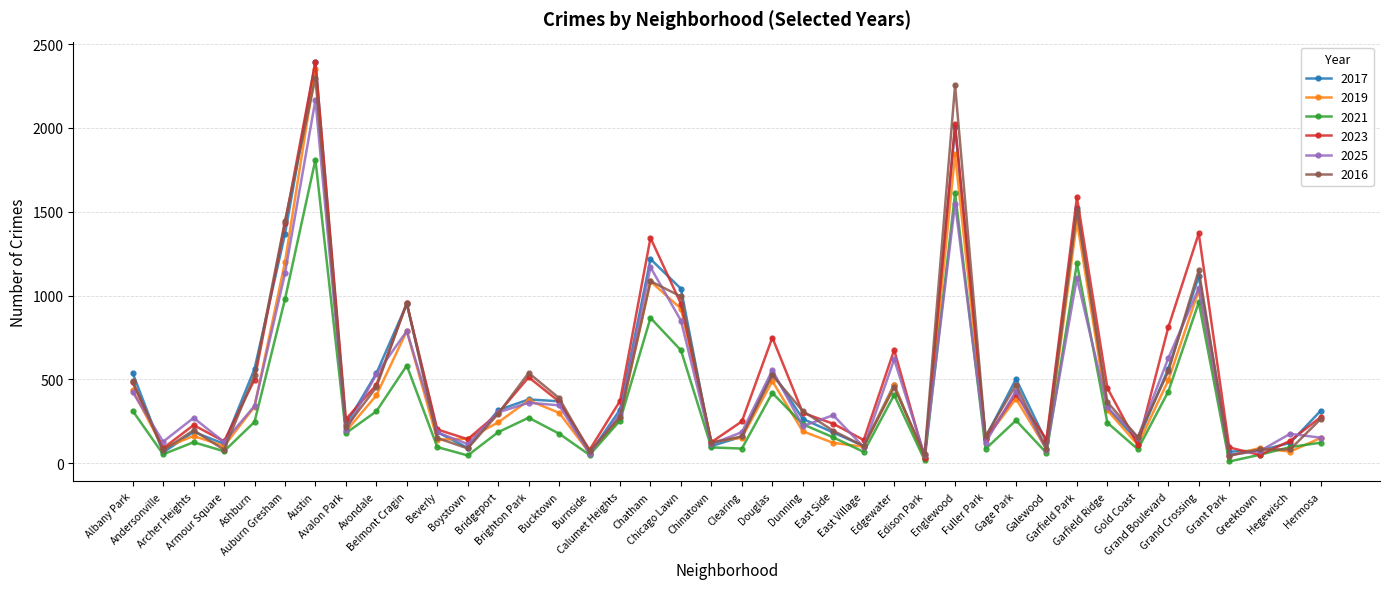

True or false: 2019 has a value of 90 at Andersonville.

True